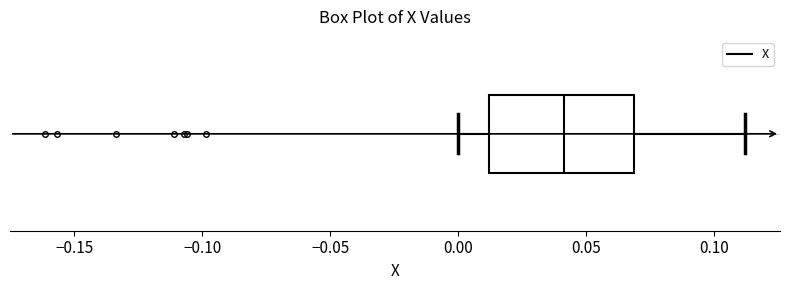

Where is the right edge of the box on the x-axis? The values are not printed on the chart, so give them approximately, as read against the axis.

0.07